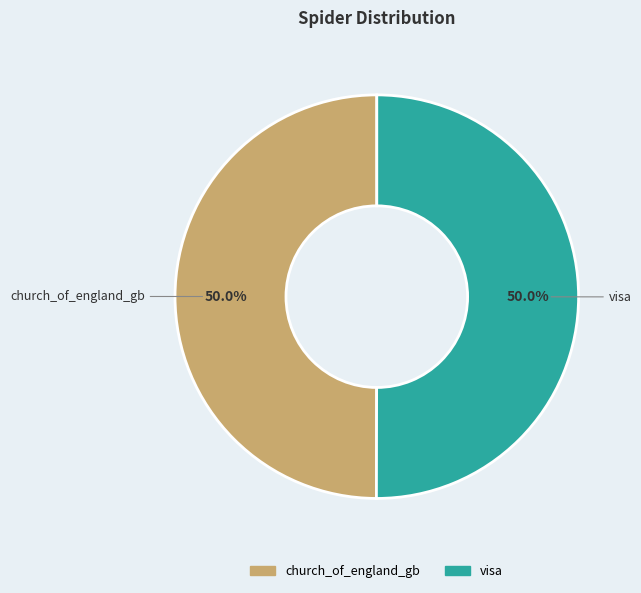

What is the ratio of the value at church_of_england_gb to the value at visa?

1.0